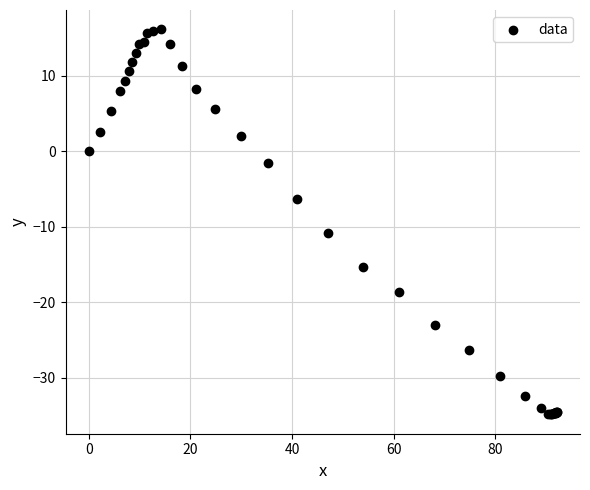

What Y value in the scatter plot is closest to -9?

-10.8